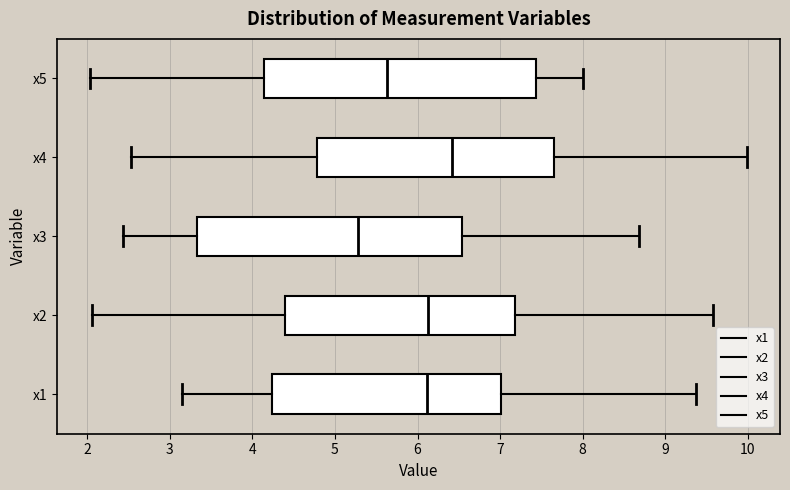

Reading bottom to top, transcribe this box plot: for each box, give where its median line is, the range the box spans, and where its two whiskers end, as read against the x-axis. The values are not printed on the chart, so give them approximately, as read against the axis.

x1: median 6.1, box 4.2 to 7.0, whiskers 3.2 to 9.4
x2: median 6.1, box 4.4 to 7.2, whiskers 2.1 to 9.6
x3: median 5.3, box 3.3 to 6.5, whiskers 2.4 to 8.7
x4: median 6.4, box 4.8 to 7.6, whiskers 2.5 to 10.0
x5: median 5.6, box 4.1 to 7.4, whiskers 2.0 to 8.0